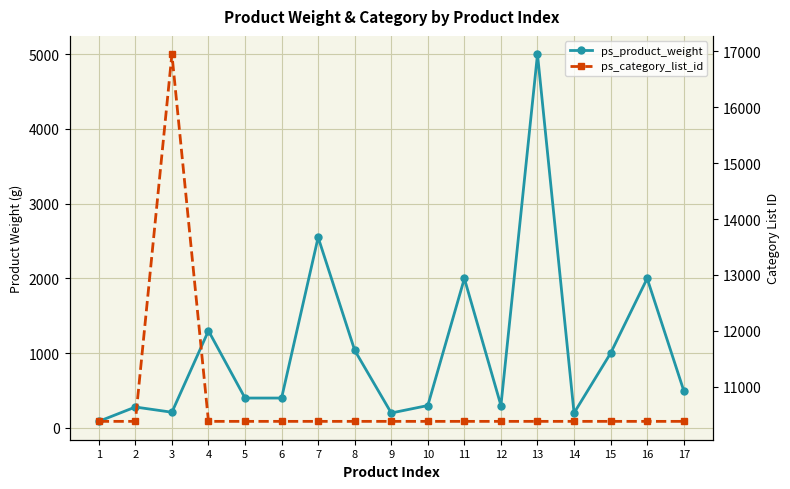

Which label corresponds to the smallest value in the chart?

1